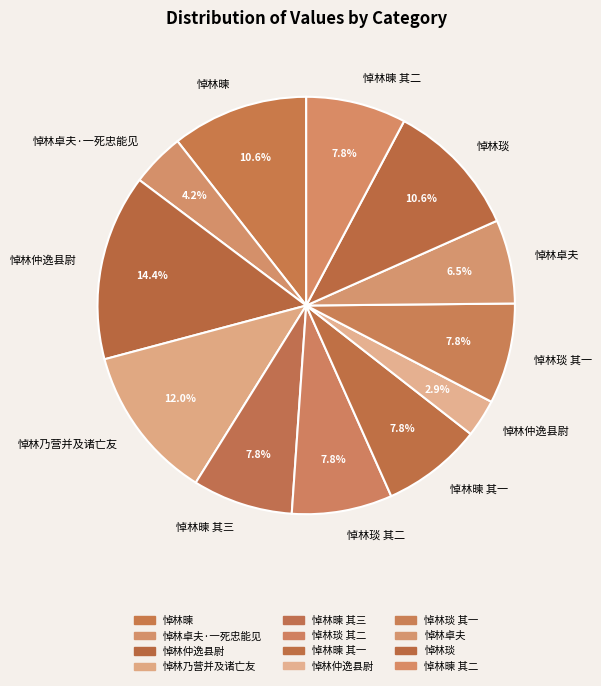

How many slices are in this pie chart?

12